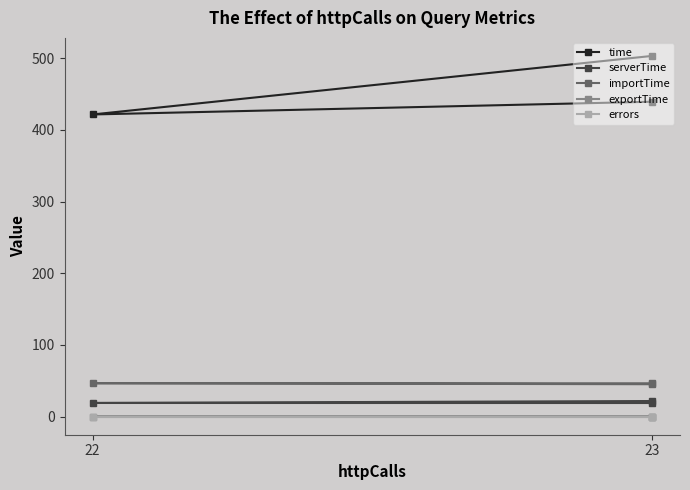

How many lines are shown in the chart?

5